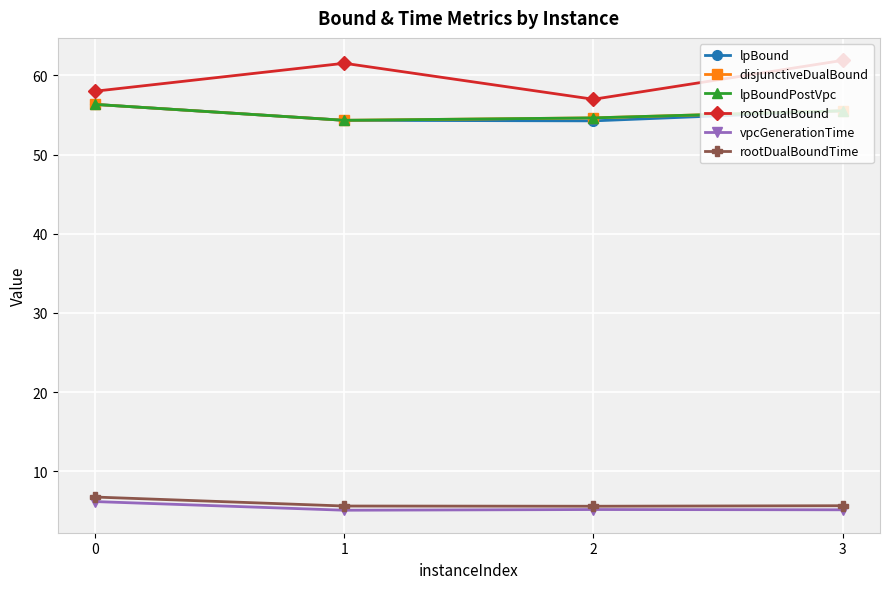

Is the value of rootDualBound at 3 greater than the value of vpcGenerationTime at 0?

Yes